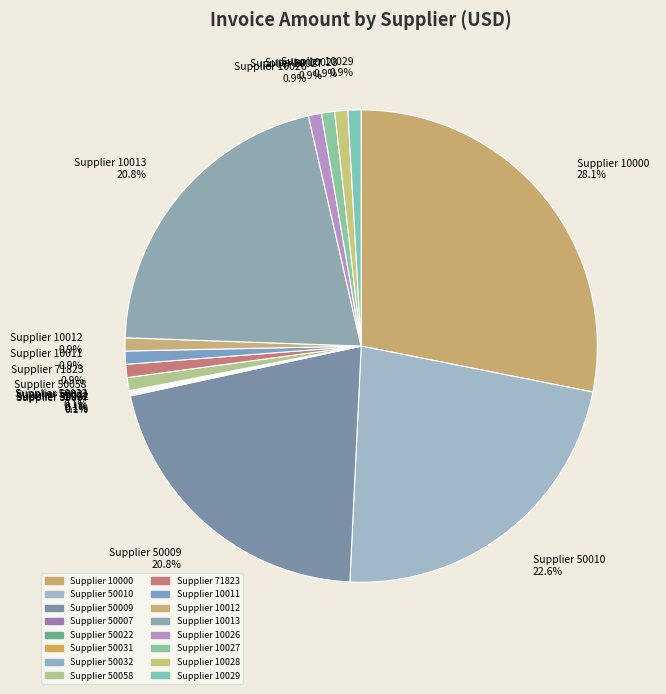

Is there any slice that represents more than half of the pie?

No